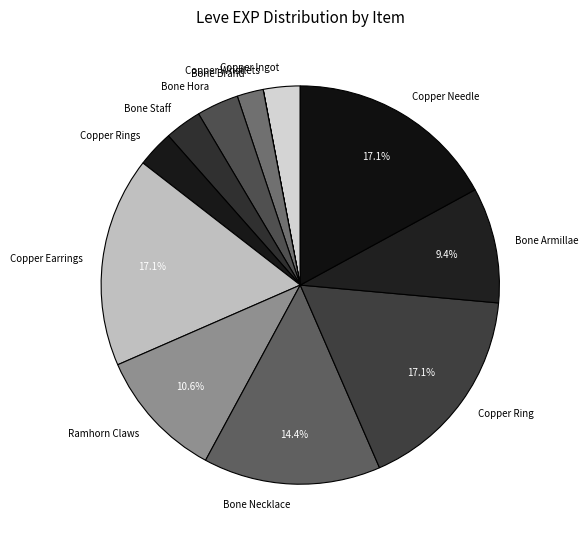

Combined, do Bone Brand and Copper Rings account for over 50%?

No